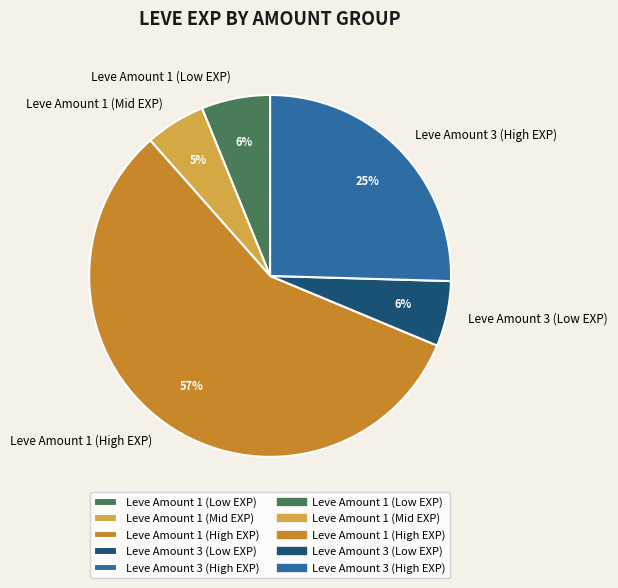

True or false: Leve Amount 3 (Low EXP) accounts for 17% of the total.

False